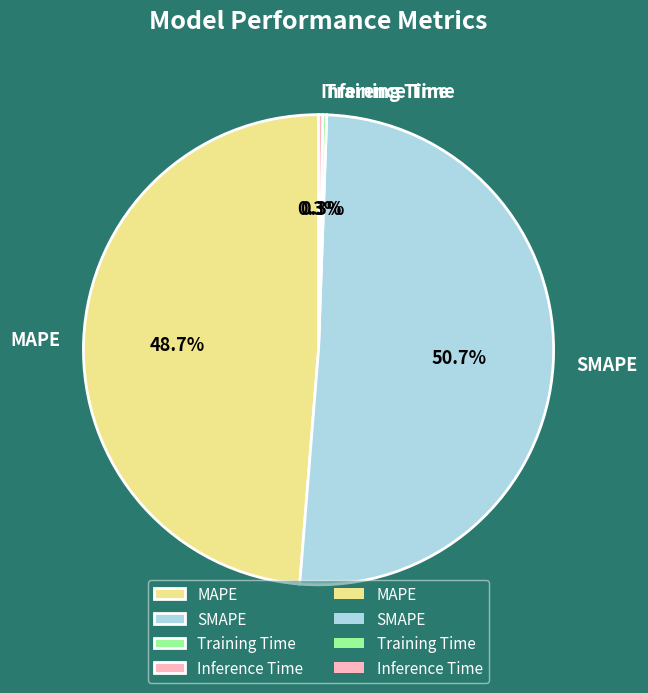

Which slice represents more than half of the pie?

SMAPE